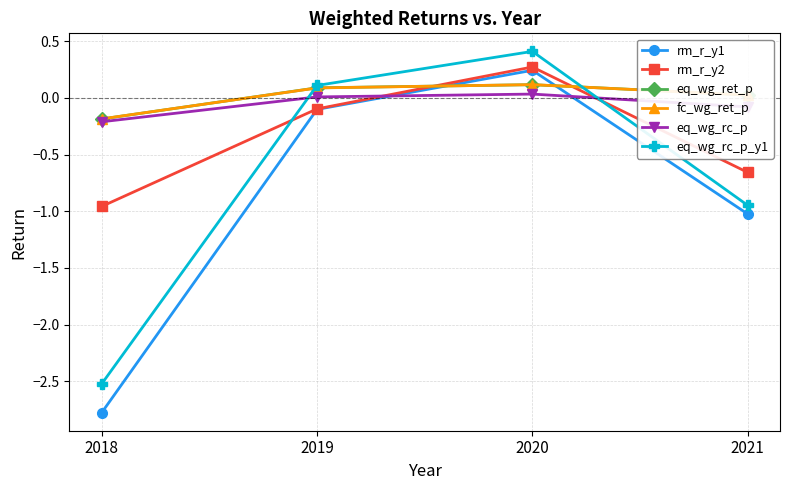

Rank the categories by eq_wg_rc_p_y1 value from highest to lowest.

2020, 2019, 2021, 2018